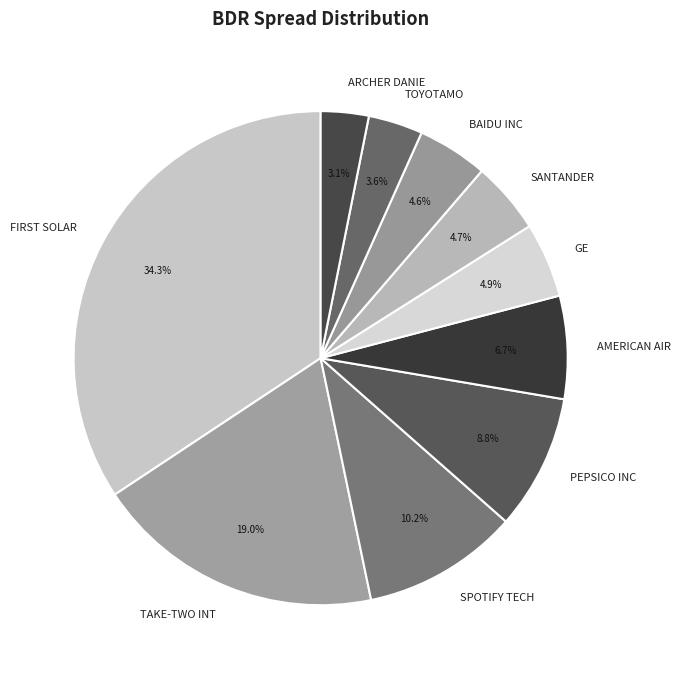

Does any single category account for the majority?

No